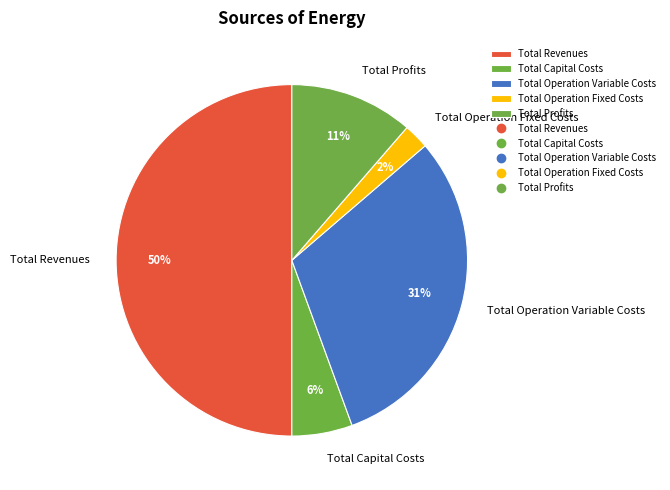

Is the sum of Total Operation Fixed Costs and Total Profits greater than half?

No